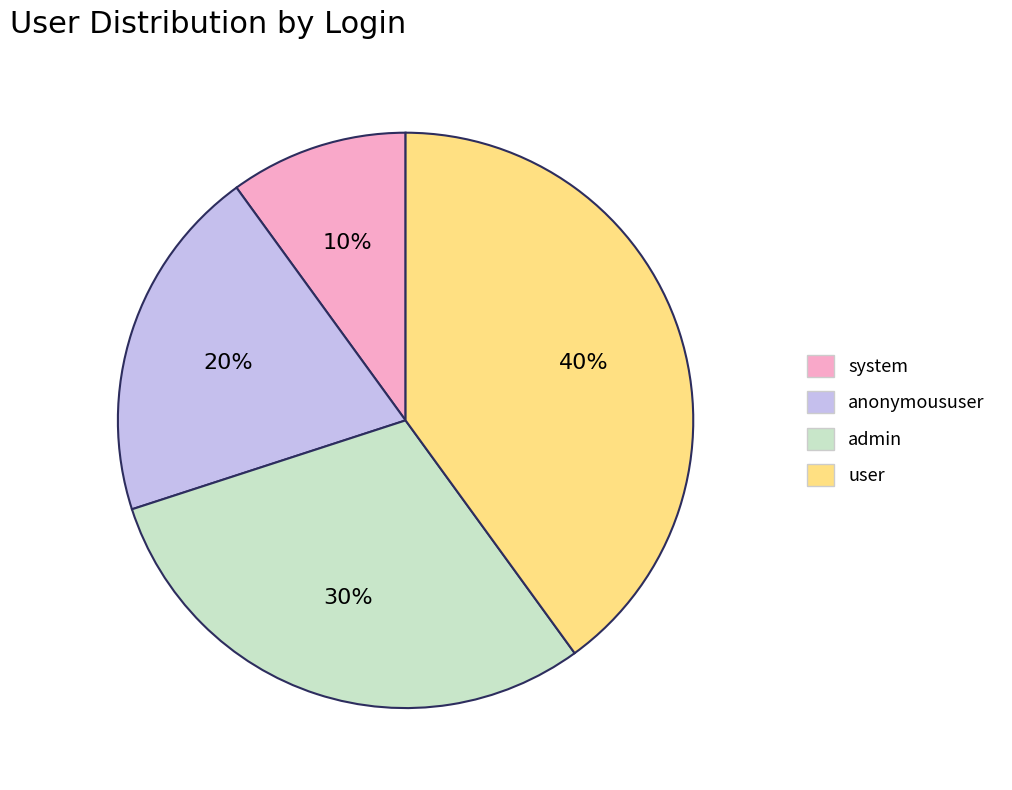

Is anonymoususer the majority of the pie?

No